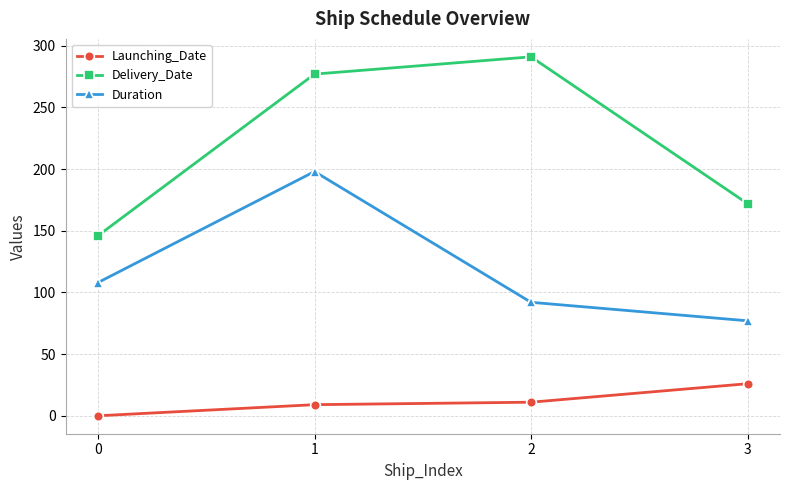

List the series in order of their peak value, highest first.

Delivery_Date, Duration, Launching_Date